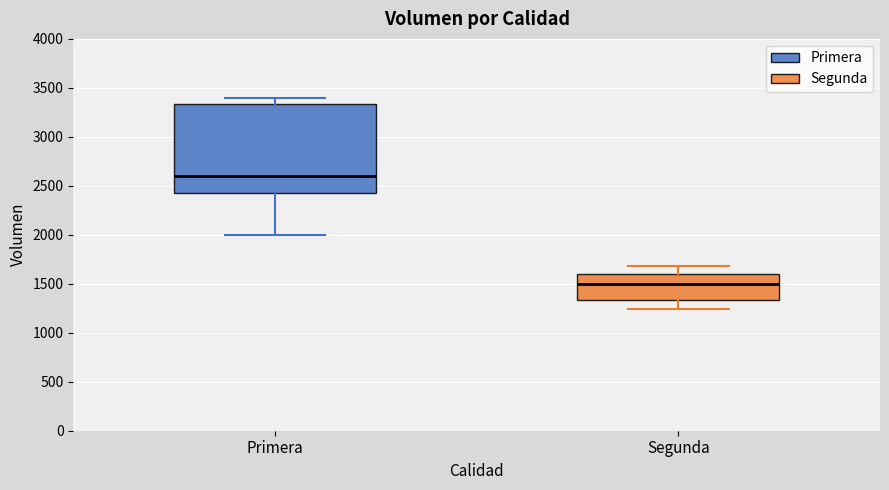

Comparing the boxes themselves (not the whiskers), which one is the tallest?

Primera